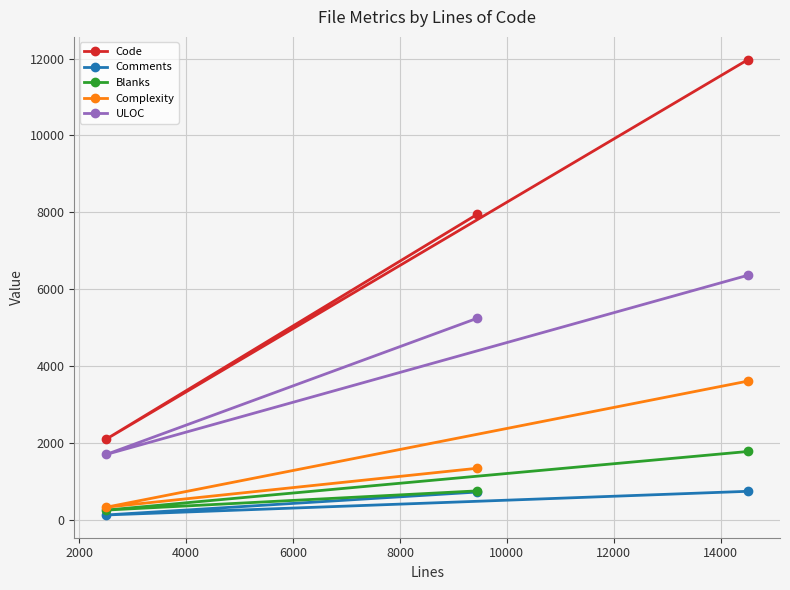

How many lines are shown in the chart?

5